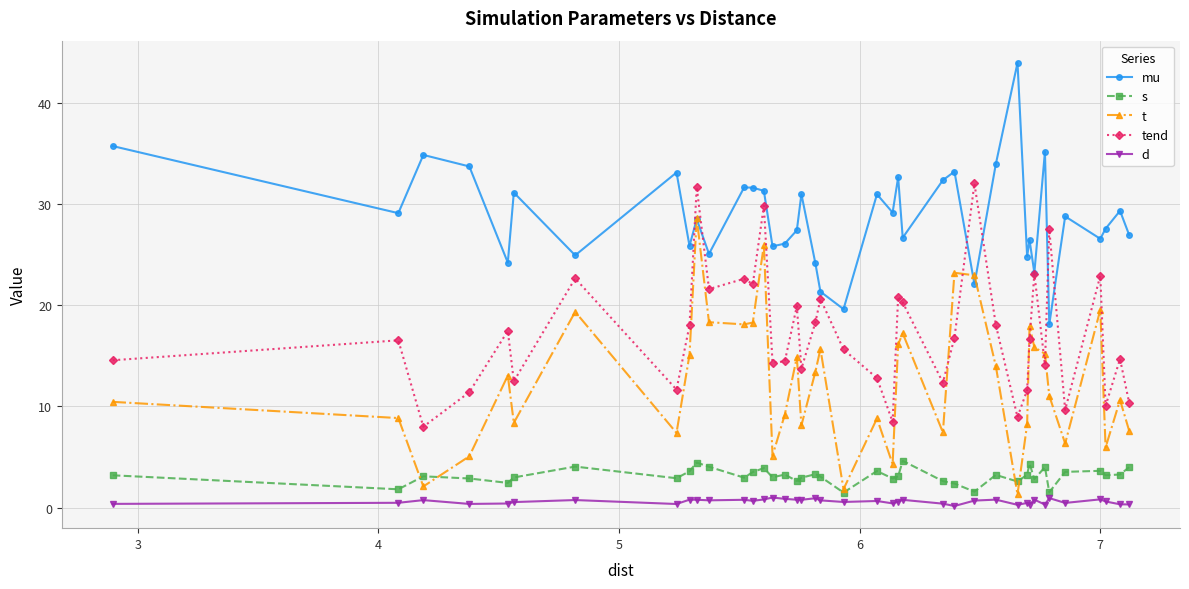

What is the minimum value for tend?

8.0